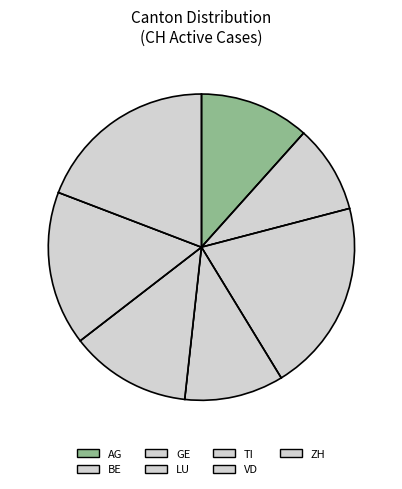

Is it true that TI is 23% of the pie?

False